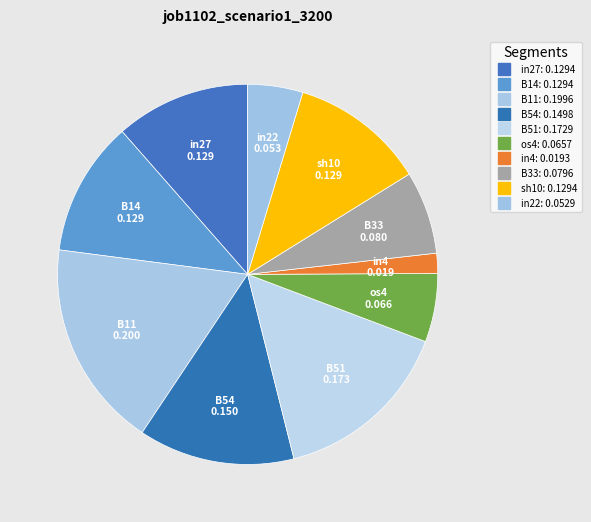

True or false: B33 accounts for 7% of the total.

True